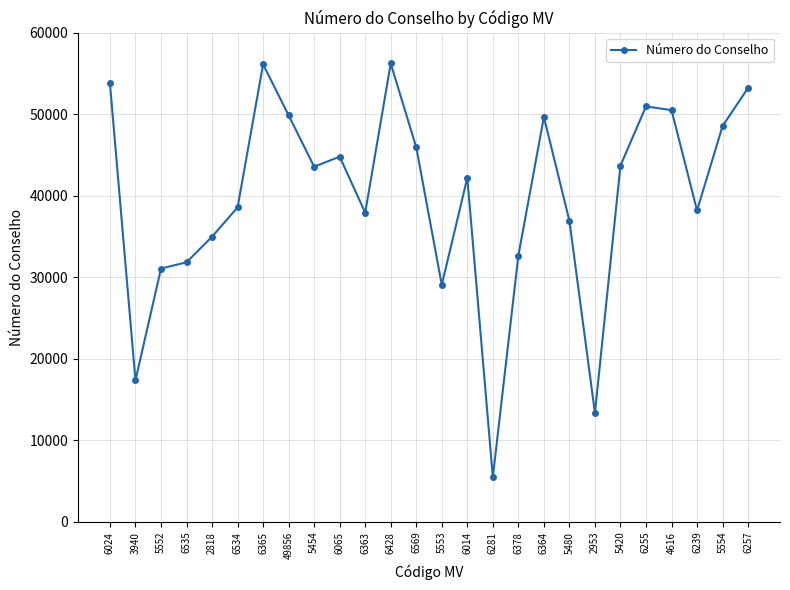

What is the label of the 24th point from the left?

6239